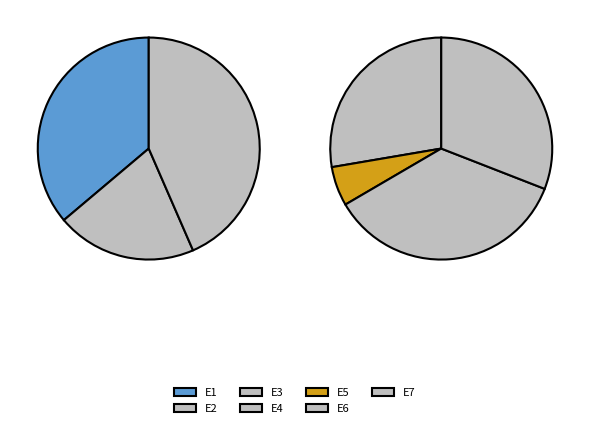

Which slice is the largest?

E6